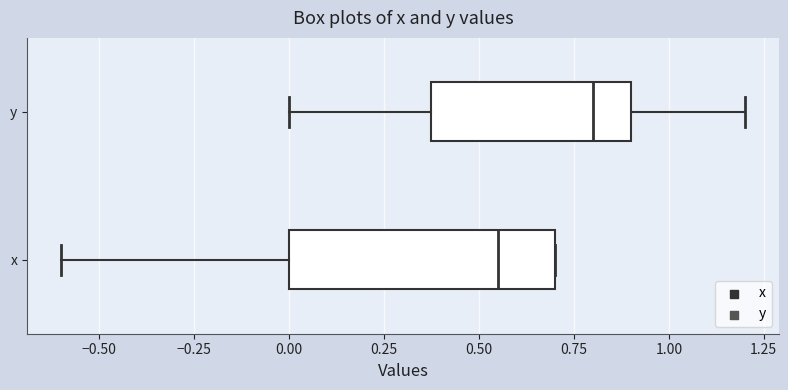

Which box's median line is the furthest to the right?

y